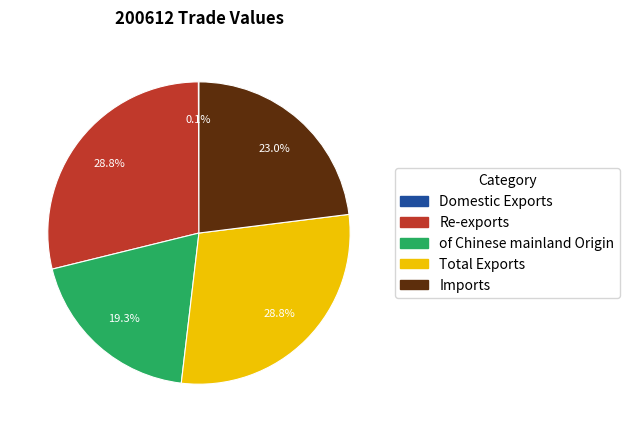

Between Total Exports and Imports, which is larger?

Total Exports